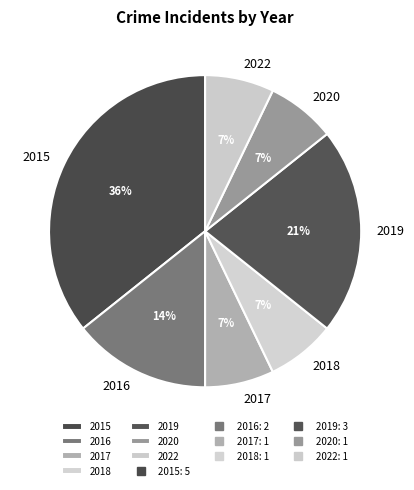

Does 2016 represent more than half of the total?

No